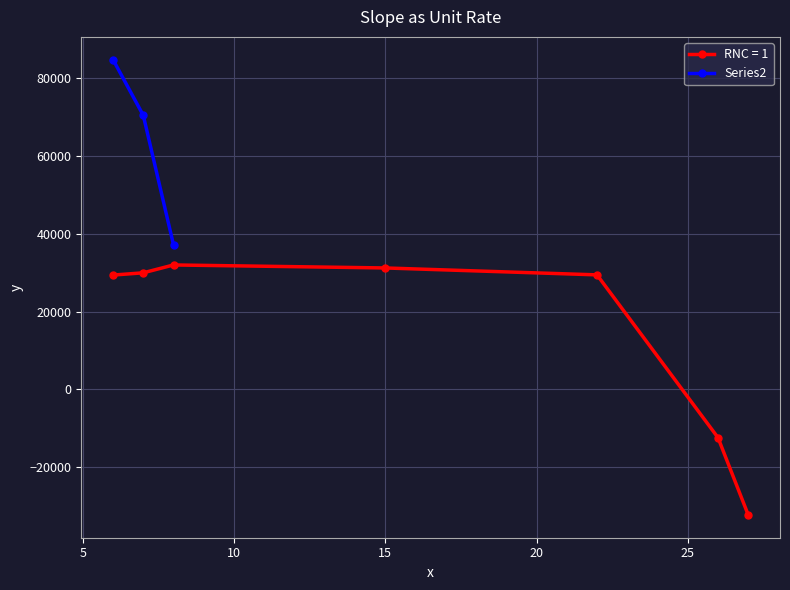

What is the highest value of the Series2 series?

84753